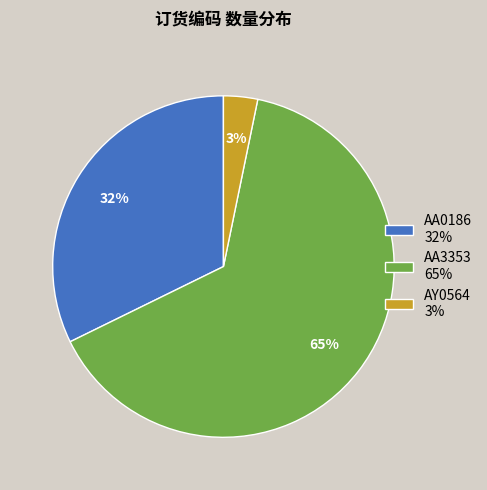

Is there any slice that represents more than half of the pie?

Yes